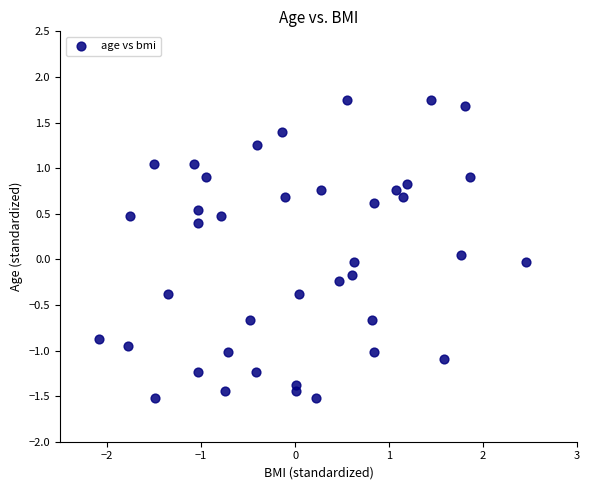

What is the range of Y values (max minus min)?

3.3